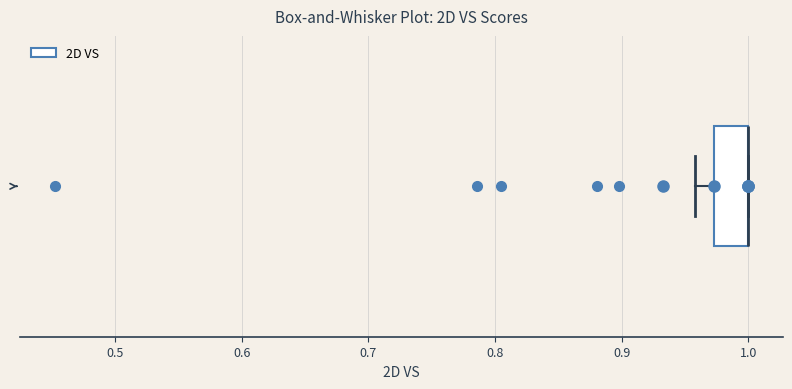

Where does the left whisker of the box end on the x-axis? The values are not printed on the chart, so give them approximately, as read against the axis.

0.96